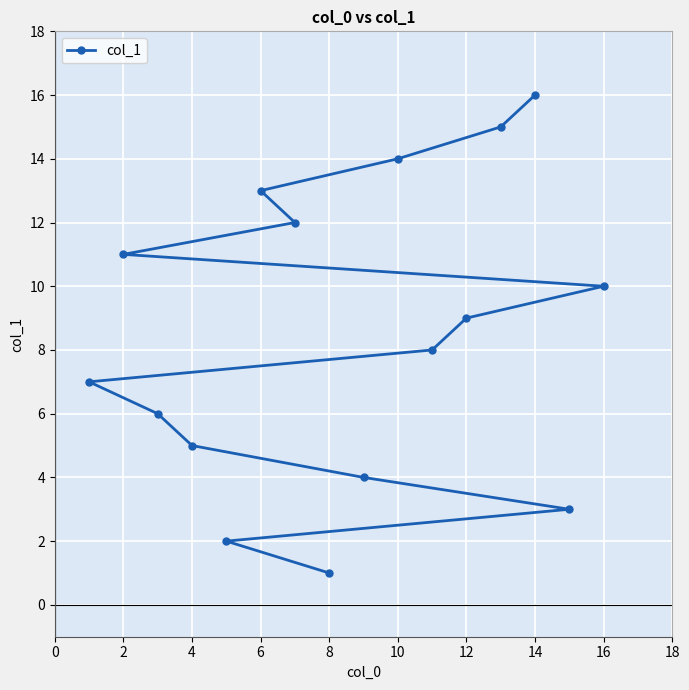

What is the average value?

8